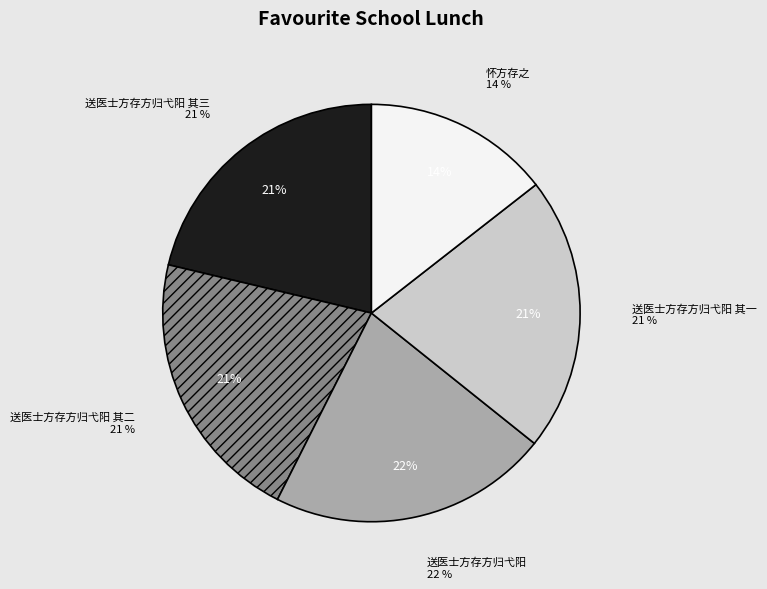

What is the smallest slice in the pie chart?

怀方存之